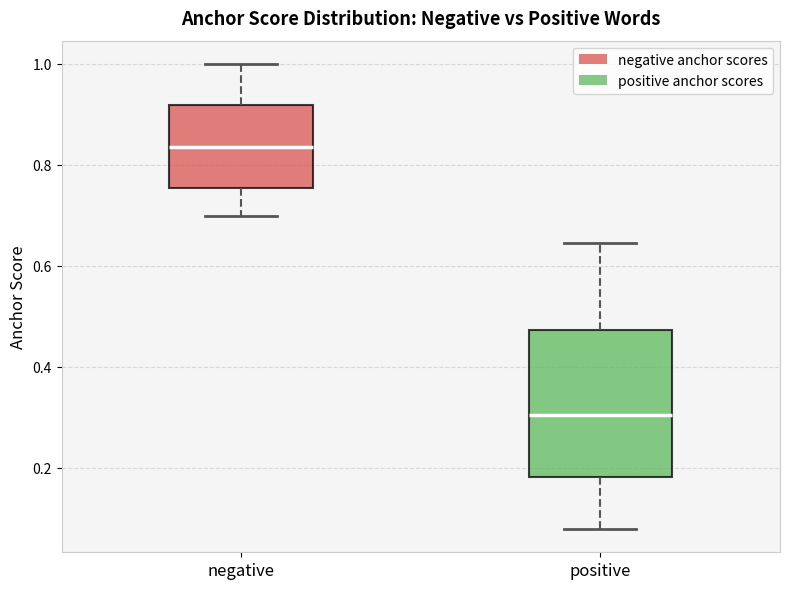

Where is the upper edge of the box for negative on the y-axis? The values are not printed on the chart, so give them approximately, as read against the axis.

0.92